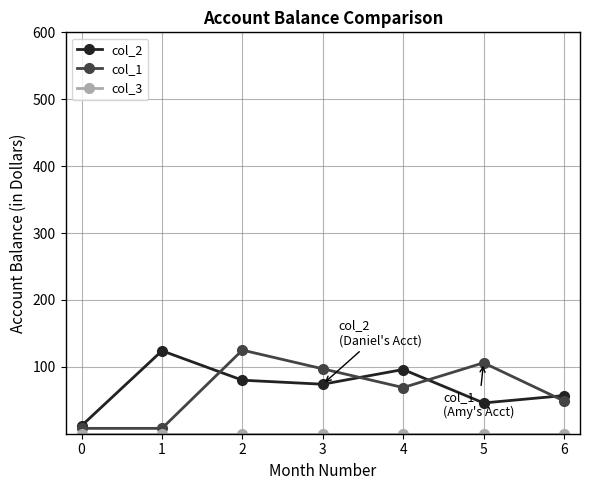

The value of col_2 at 5 is 46. True or false?

True